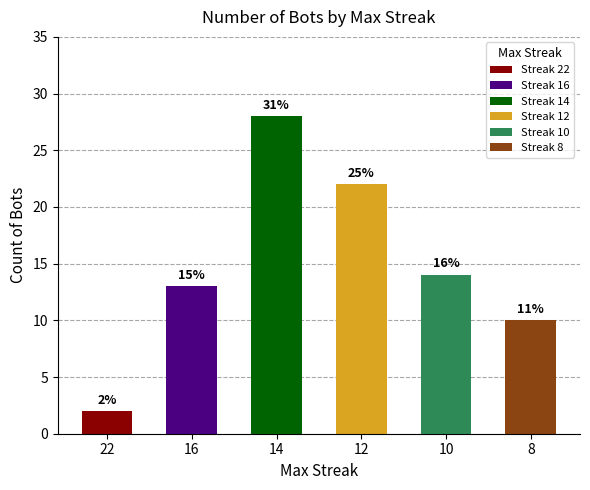

What is the difference between the second highest and minimum values?

20